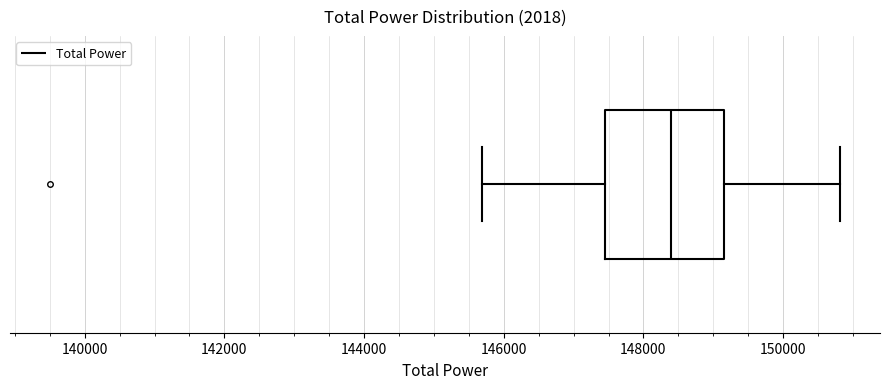

Where does the median line of the box sit on the x-axis? The values are not printed on the chart, so give them approximately, as read against the axis.

148400